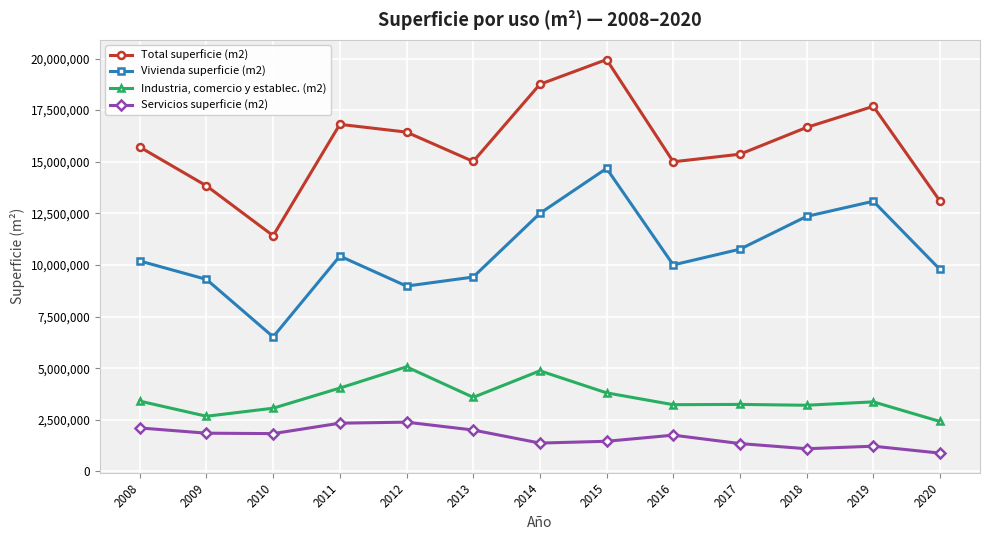

At which category is the sum across all series the highest?

2015